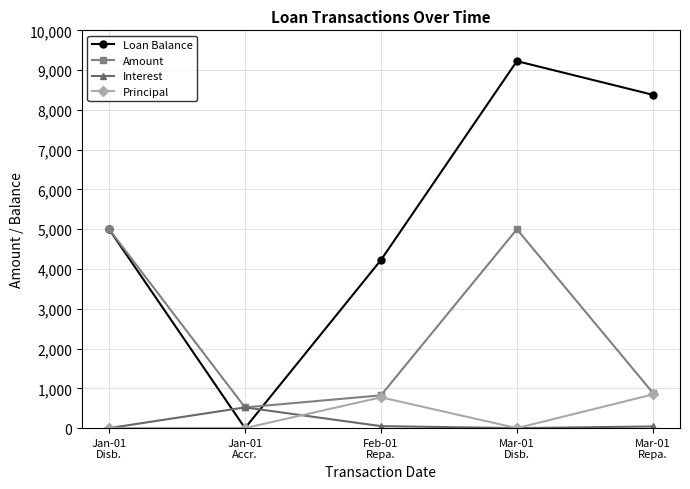

What is the greatest value displayed?

9225.9